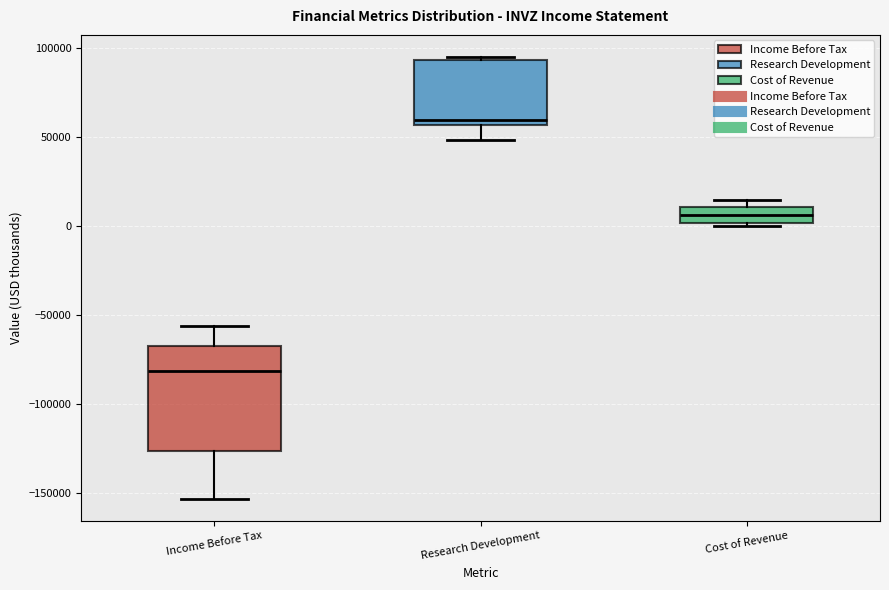

Which box is the tallest, from its lower edge to its upper edge?

Income Before Tax